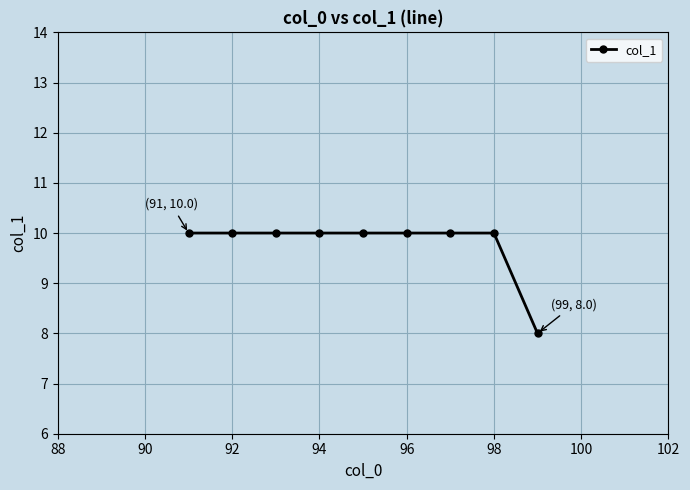

What is the smallest value displayed?

8